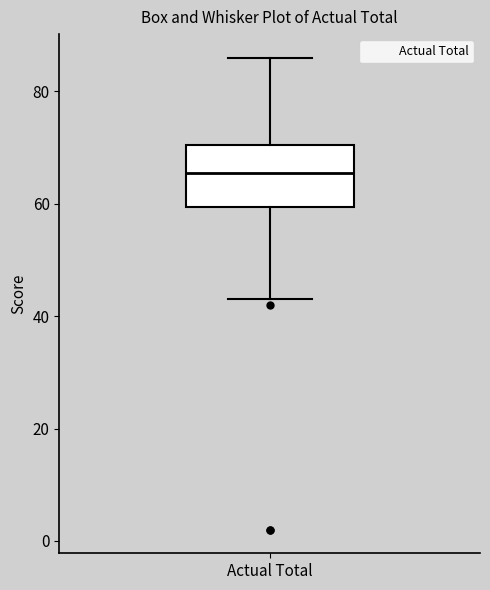

Where does the median line of the box for Actual Total sit on the y-axis? The values are not printed on the chart, so give them approximately, as read against the axis.

66